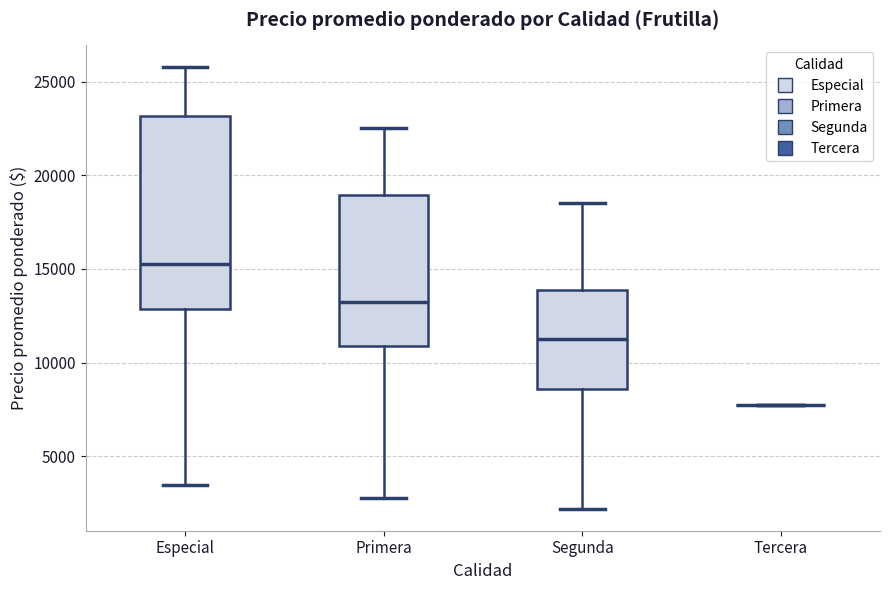

Comparing the boxes themselves (not the whiskers), which one is the tallest?

Especial